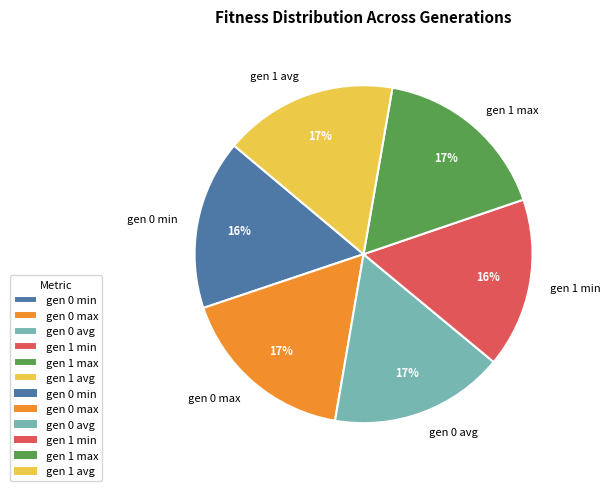

What is the ratio of the value at gen 1 min to the value at gen 0 max?

0.9